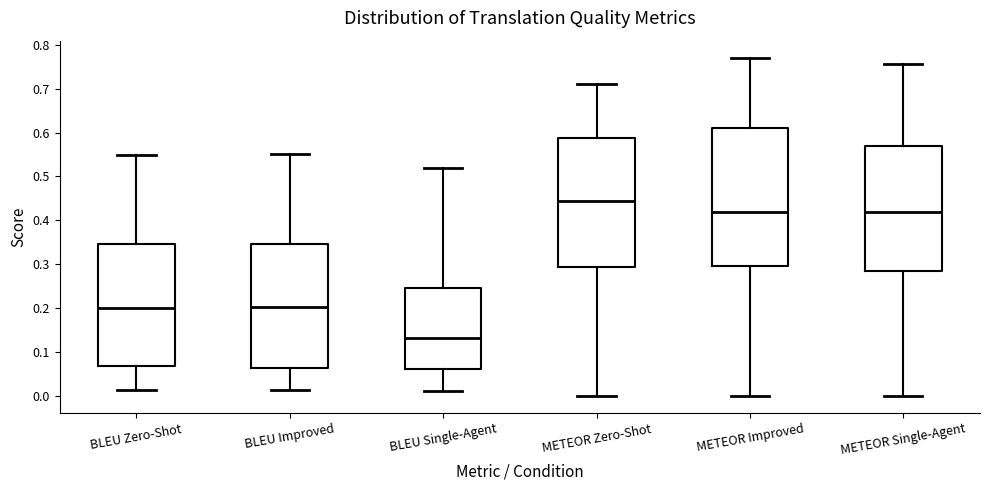

Reading left to right, read every box against the y-axis: the position of its median line, the range the box covers, and the ends of its whiskers. The values are not printed on the chart, so give them approximately, as read against the axis.

BLEU Zero-Shot: median 0.20, box 0.07 to 0.35, whiskers 0.01 to 0.55
BLEU Improved: median 0.20, box 0.06 to 0.35, whiskers 0.01 to 0.55
BLEU Single-Agent: median 0.13, box 0.06 to 0.25, whiskers 0.01 to 0.52
METEOR Zero-Shot: median 0.44, box 0.29 to 0.59, whiskers 0.00 to 0.71
METEOR Improved: median 0.42, box 0.30 to 0.61, whiskers 0.00 to 0.77
METEOR Single-Agent: median 0.42, box 0.29 to 0.57, whiskers 0.00 to 0.76